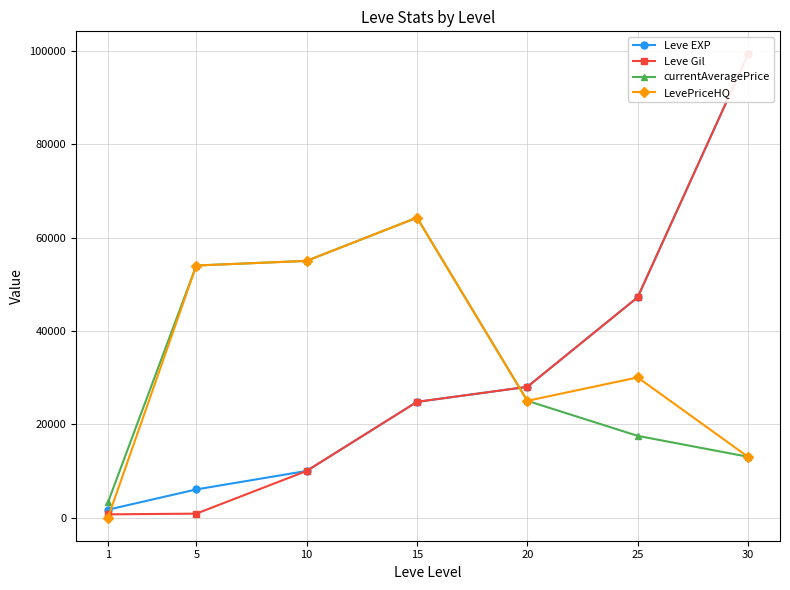

Does the chart have visible grid lines?

Yes